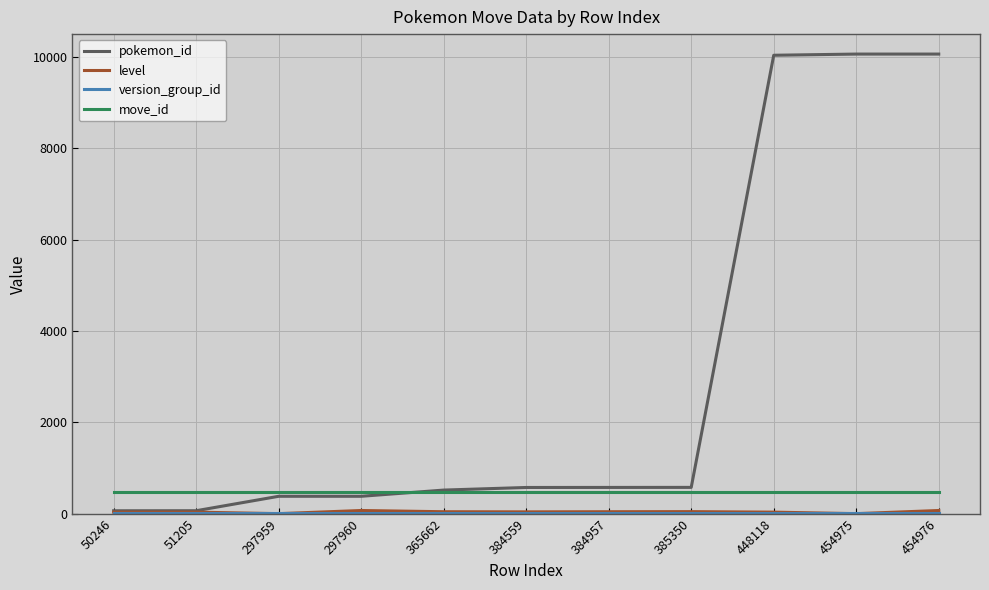

The pokemon_id series shows 10063 at 454976. True or false?

True